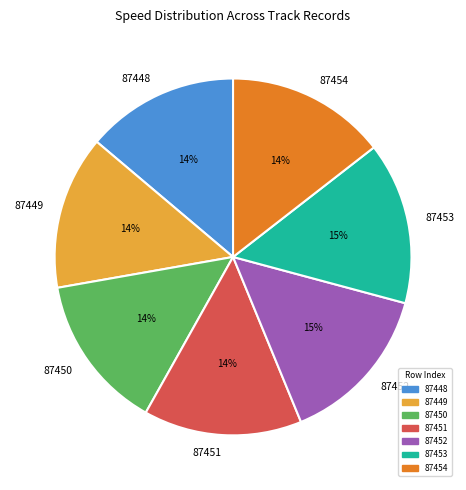

To the nearest percent, what percentage of the pie is 87449?

14%